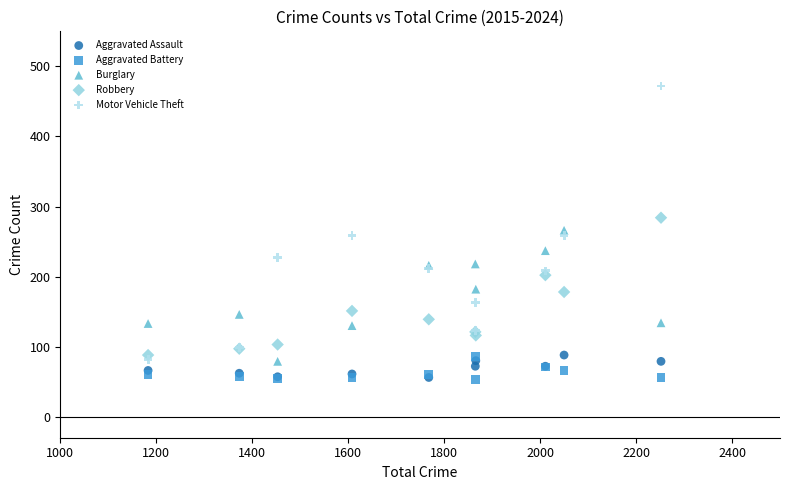

What are all the series names shown in the legend?

Aggravated Assault, Aggravated Battery, Burglary, Robbery, Motor Vehicle Theft